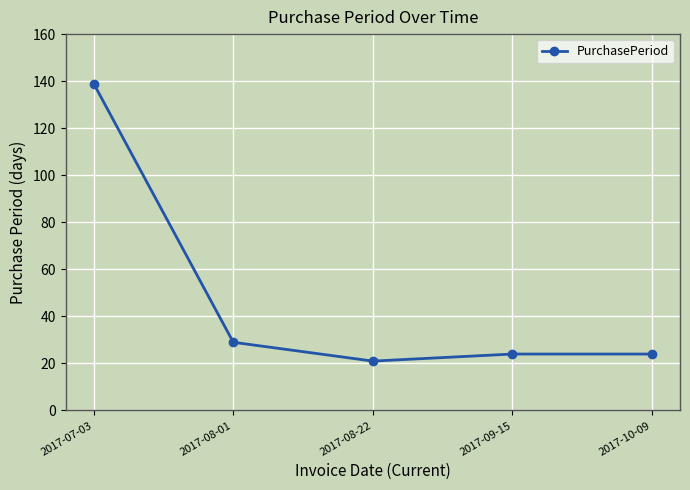

How many distinct data groups are displayed?

1